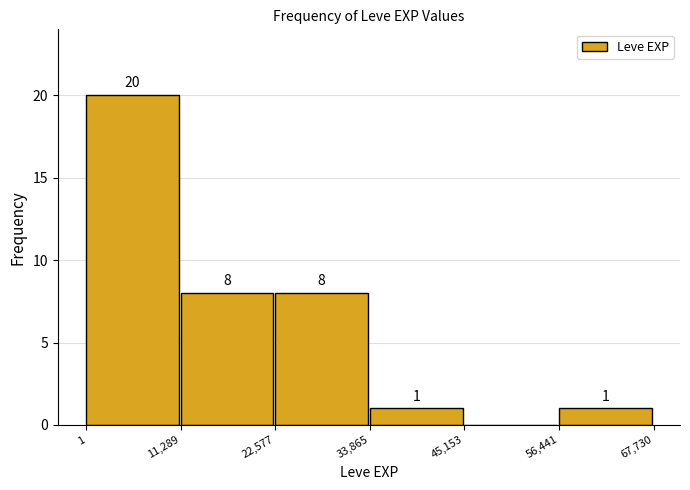

Which range on the x-axis has the tallest bar?

1 to 11,289